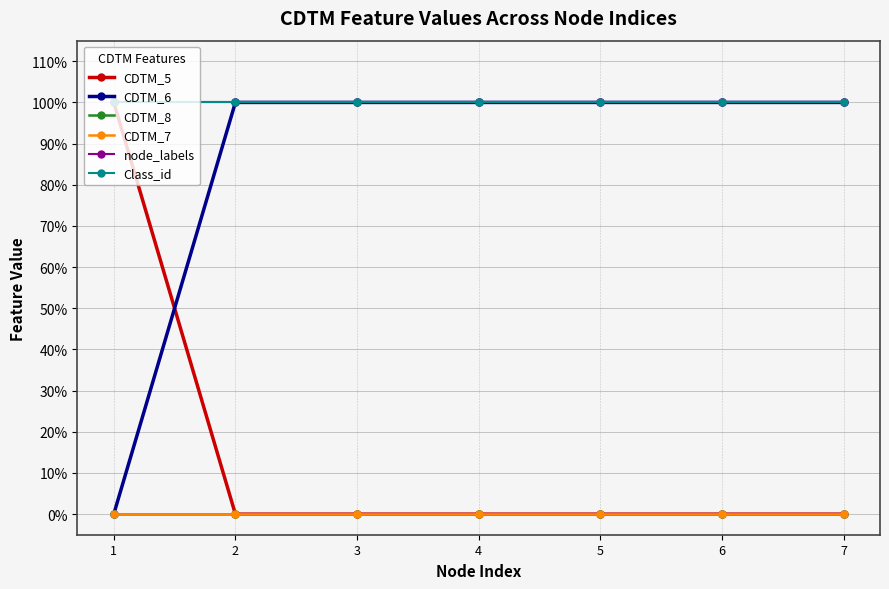

True or false: Class_id has more than 1 interior local peaks.

False